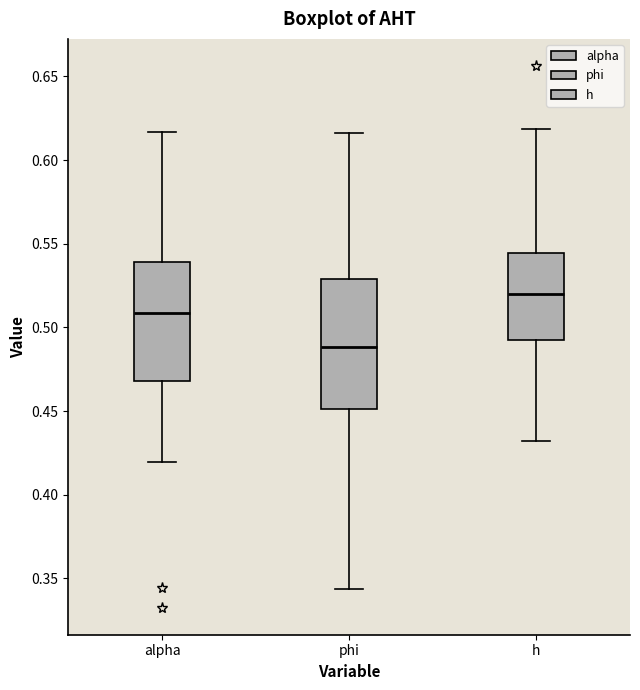

Comparing the boxes themselves (not the whiskers), which one is the tallest?

phi